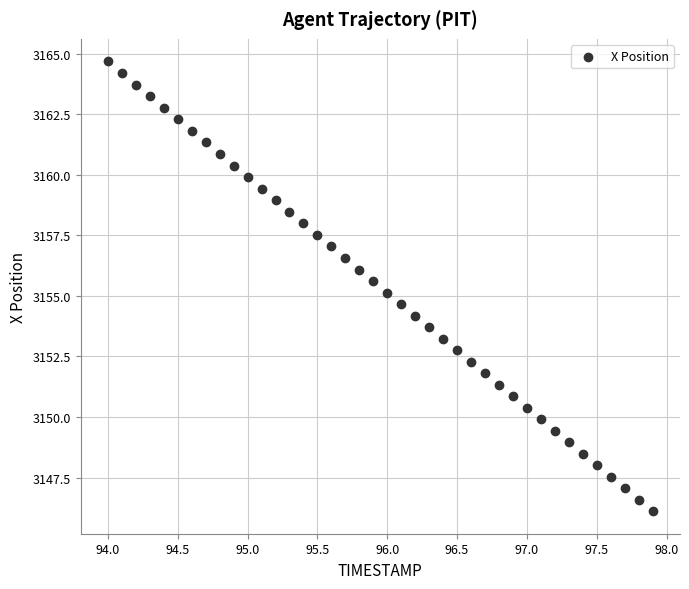

What is the range of Y values (max minus min)?

18.6